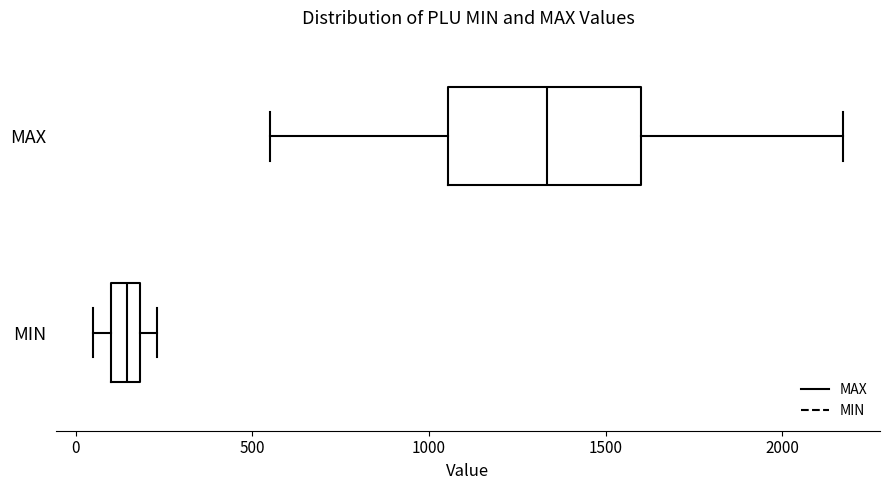

Which box's median line is the furthest to the left?

MIN